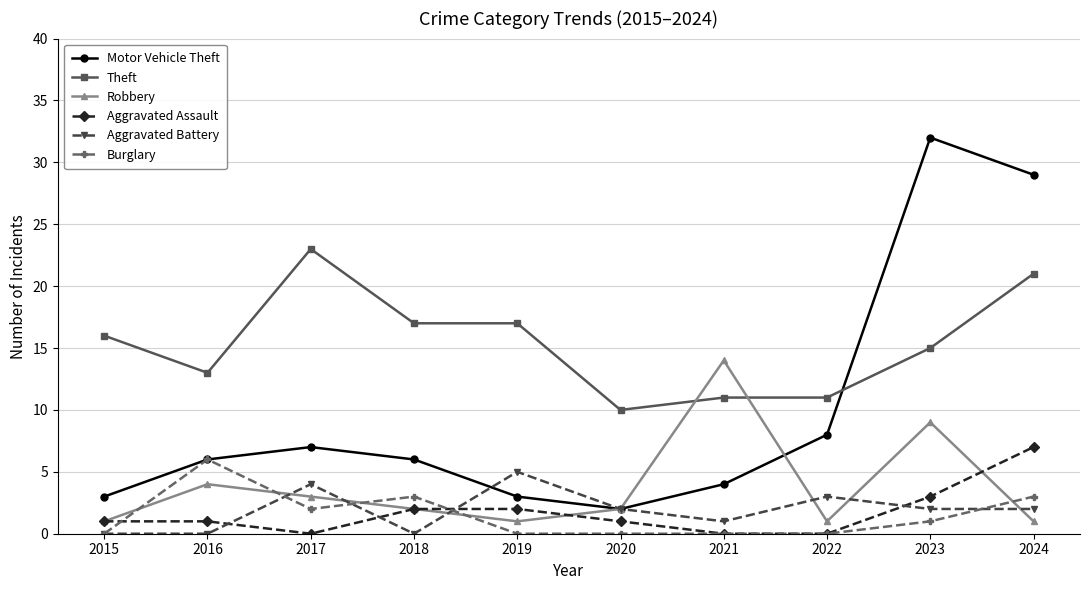

After their last crossing, which series has the higher values: Aggravated Battery or Robbery?

Aggravated Battery